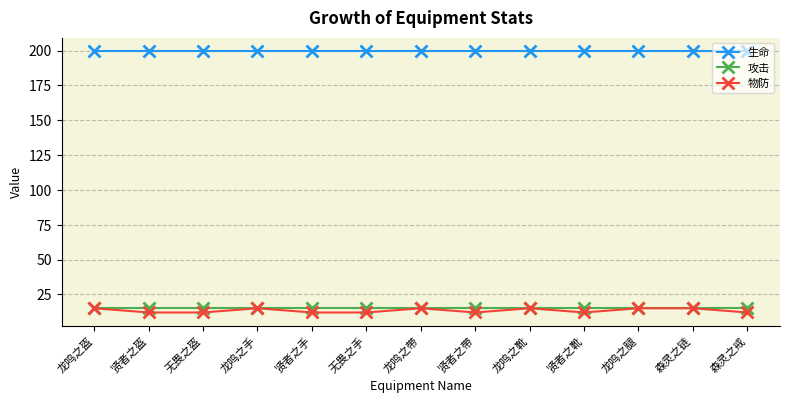

At how many categories does at least one series exceed 143?

13